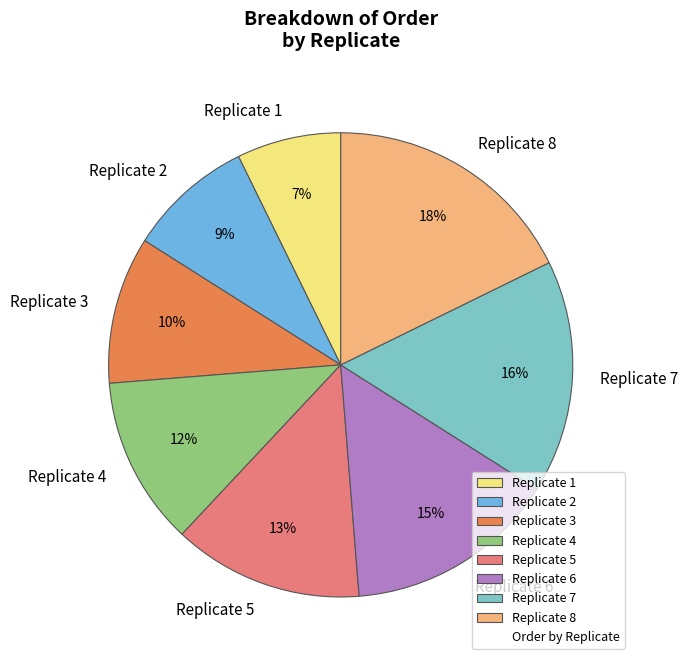

True or false: Replicate 3 accounts for 15% of the total.

False